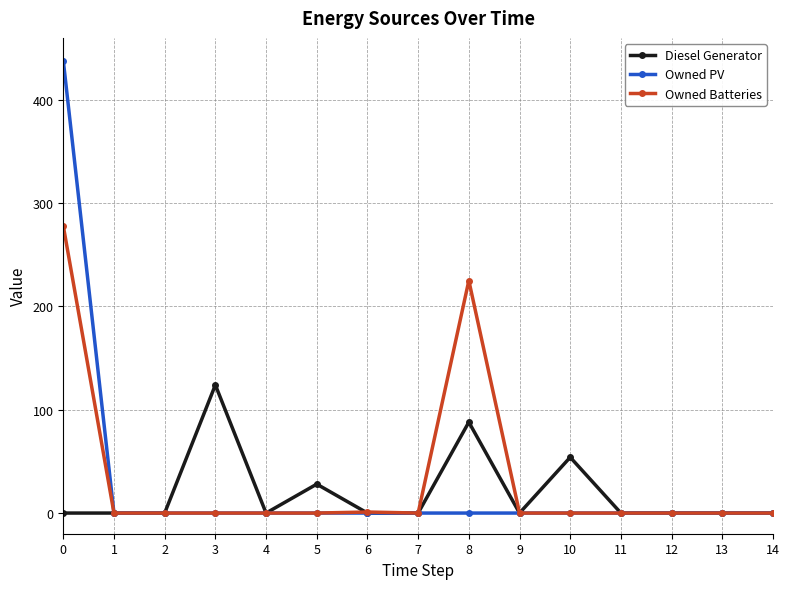

Which series has the largest total across all categories?

Owned Batteries